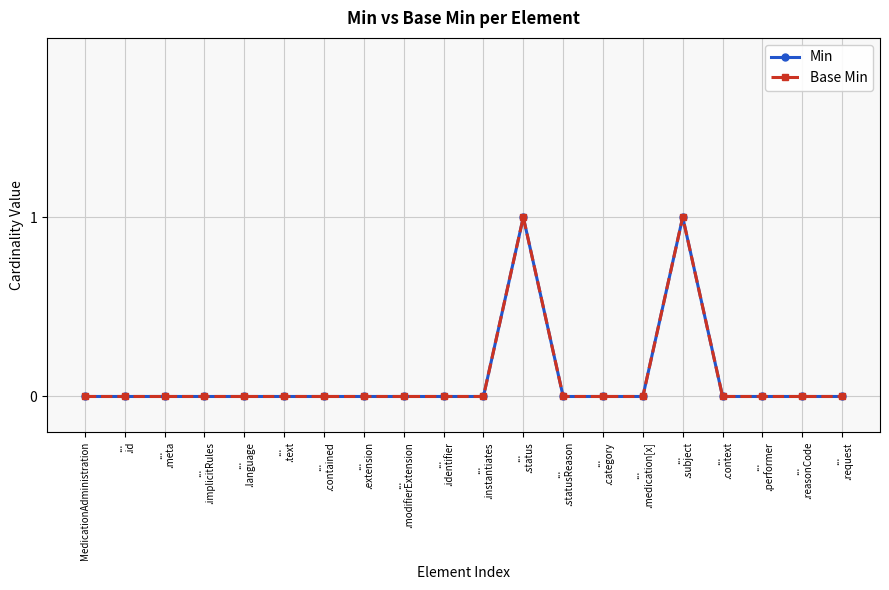

Is this an area chart (filled region under the line)?

No